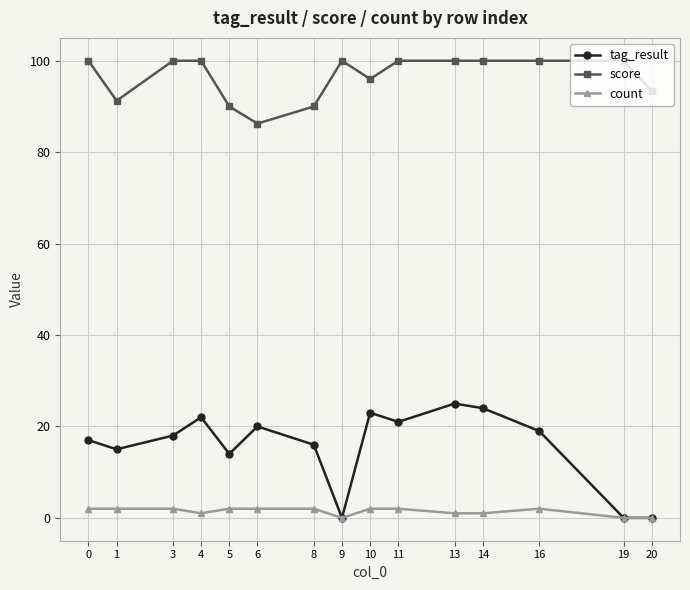

At 11, list the series in order from smallest to largest.

count, tag_result, score